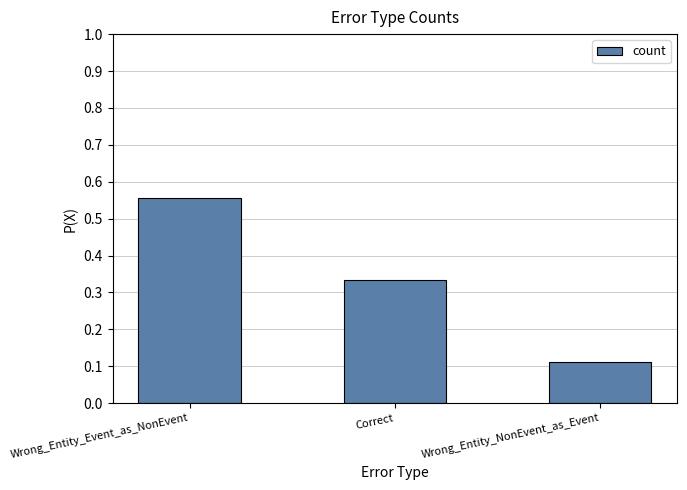

What is the difference between the maximum and second lowest values?

0.2